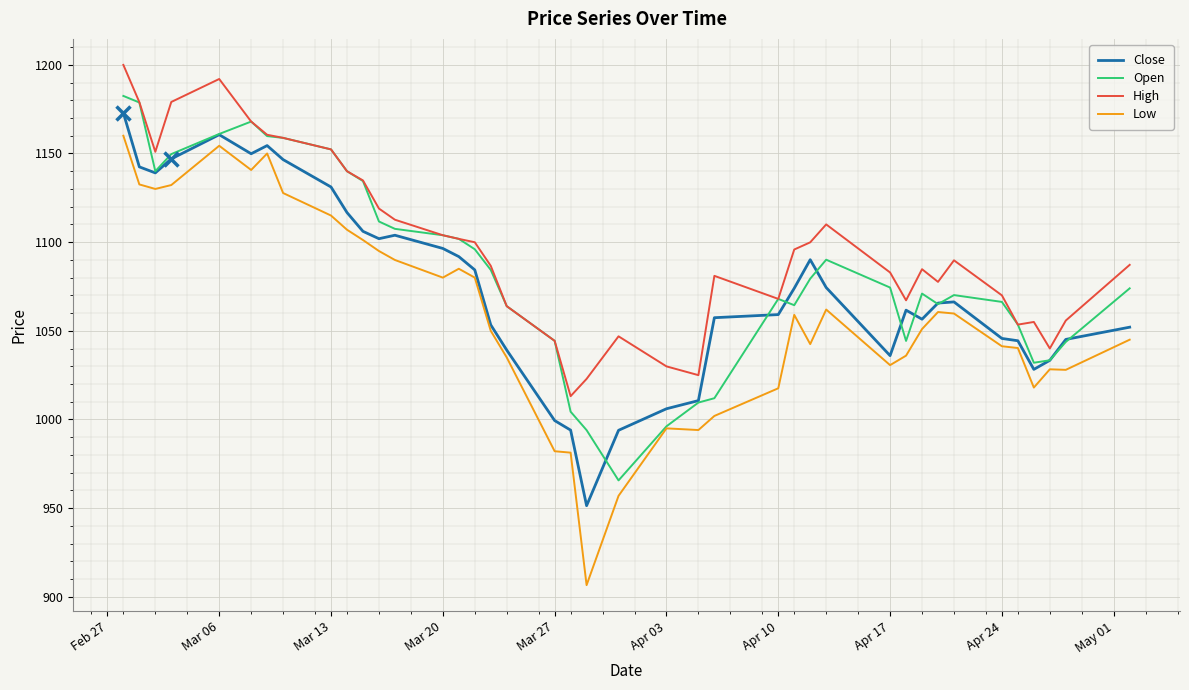

Which series has the widest spread of values?

Low